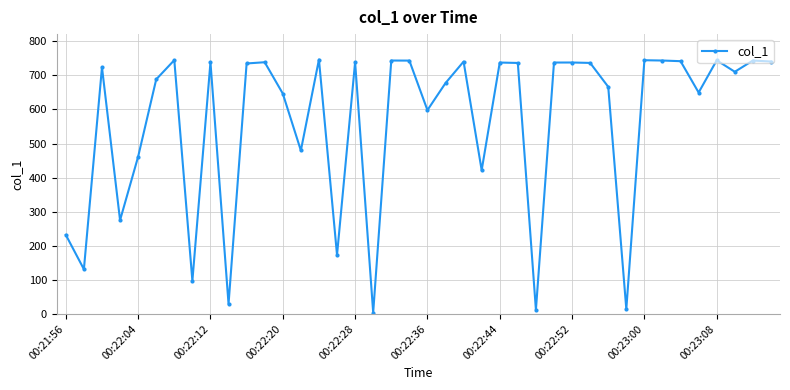

How many values exceed 734?

20